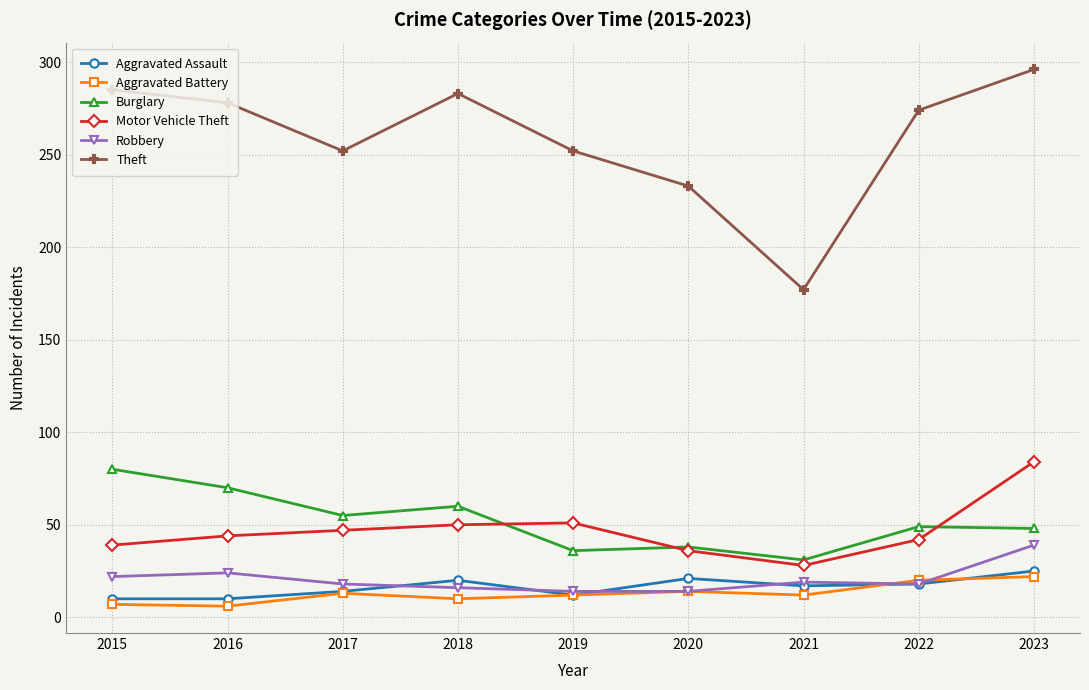

What are all the series names shown in the legend?

Aggravated Assault, Aggravated Battery, Burglary, Motor Vehicle Theft, Robbery, Theft